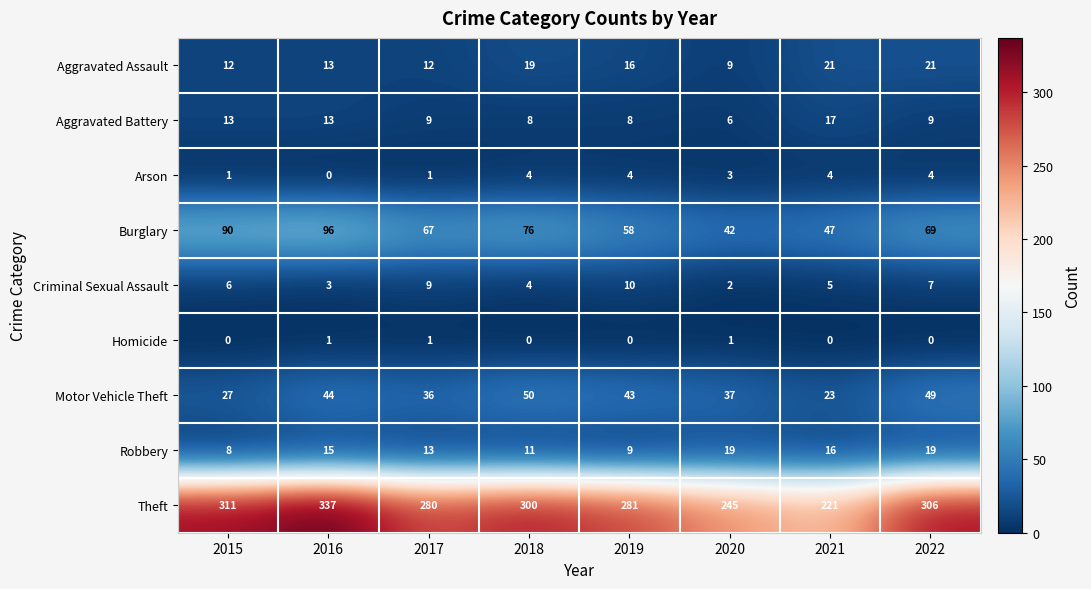

Count the number of data series in this chart.

9